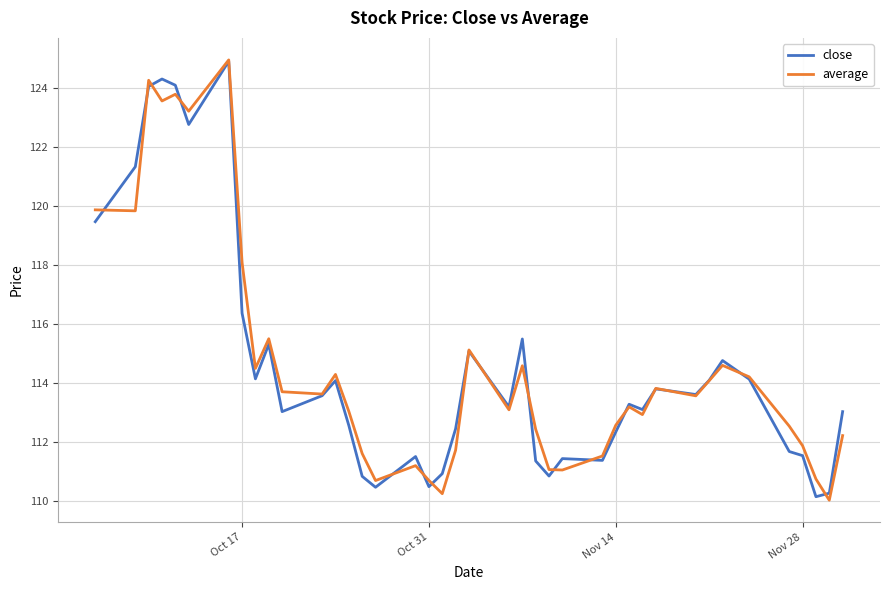

What is the minimum value for average?

110.0